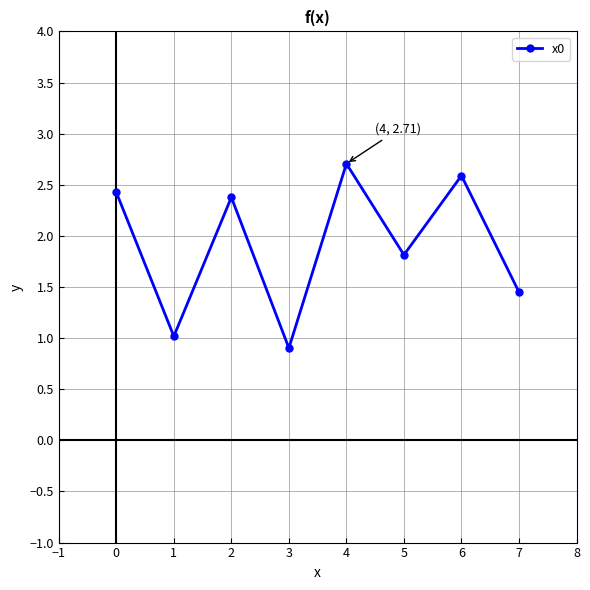

Between 6 and 4, which is larger?

4